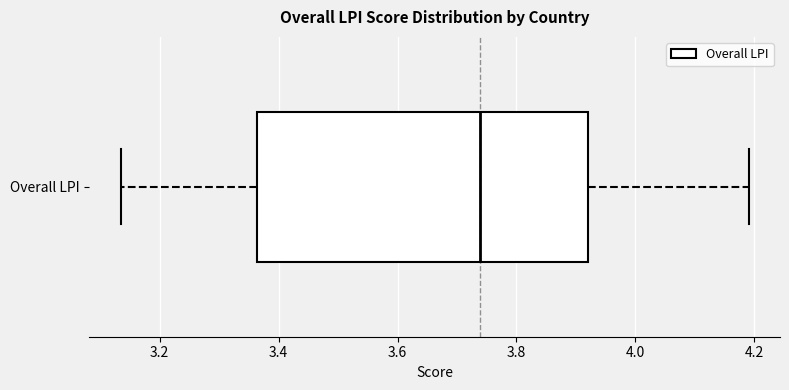

Read this box plot against the x-axis: the position of the median line, the range covered by the box, and the ends of both whiskers. The values are not printed on the chart, so give them approximately, as read against the axis.

median 3.74, box 3.36 to 3.92, whiskers 3.14 to 4.20